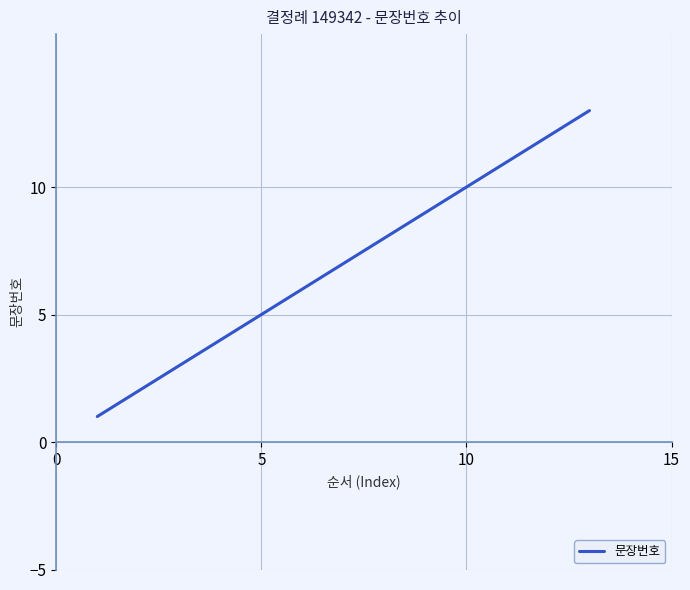

What is the difference between the maximum and minimum values?

12